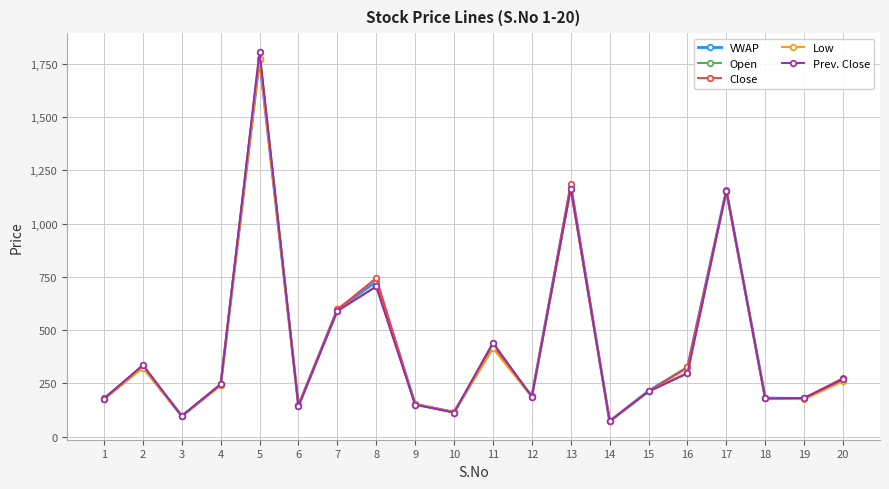

Does the chart have visible grid lines?

Yes